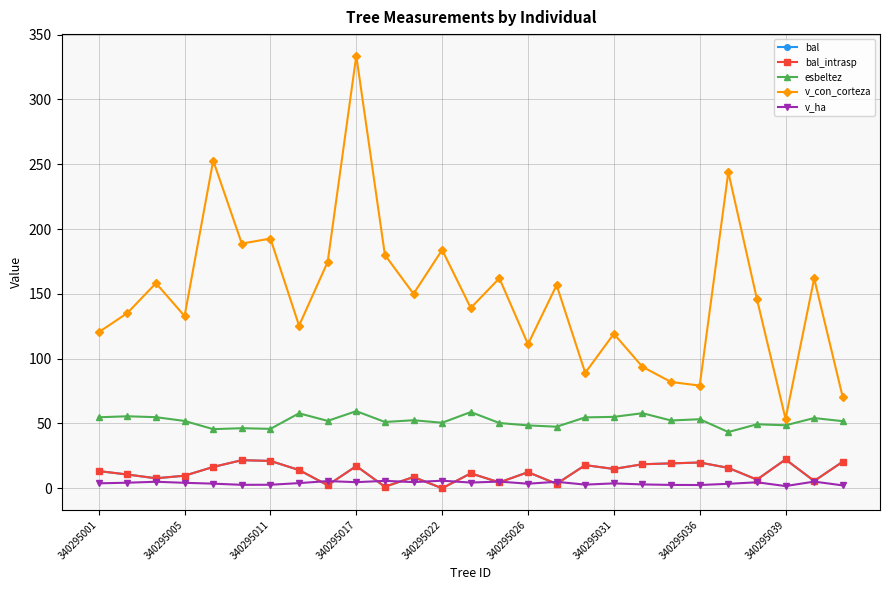

Is this an area chart (filled region under the line)?

No